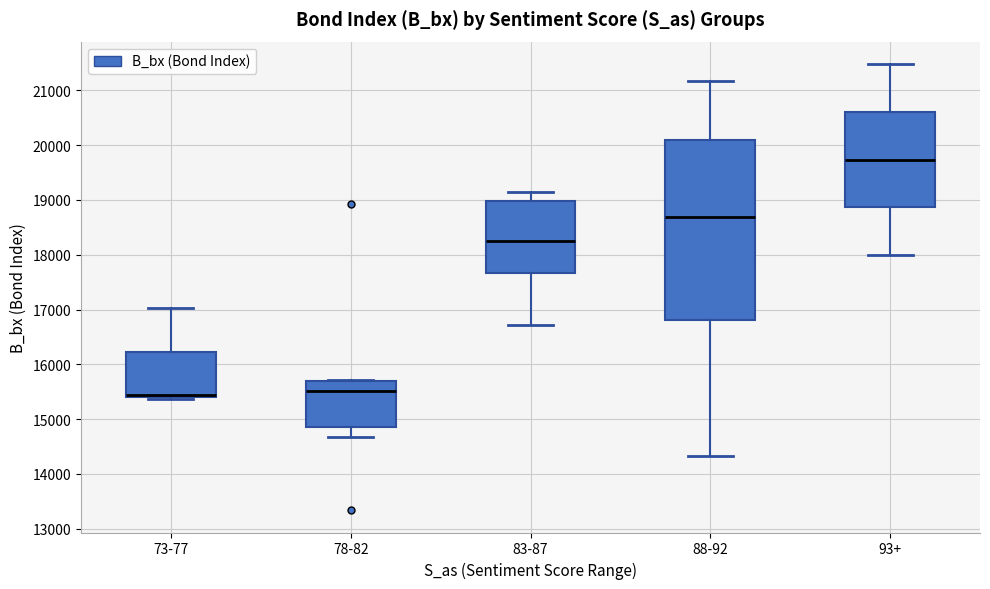

Reading left to right, transcribe this box plot: for each box, give where its median line is, the range the box spans, and where its two whiskers end, as read against the y-axis. The values are not printed on the chart, so give them approximately, as read against the axis.

73-77: median 15400 (drawn on the box's lower edge), box 15400 to 16200, whiskers 15400 to 17000
78-82: median 15500, box 14900 to 15700, whiskers 14700 to 15700
83-87: median 18200, box 17700 to 19000, whiskers 16700 to 19100
88-92: median 18700, box 16800 to 20100, whiskers 14300 to 21200
93+: median 19700, box 18900 to 20600, whiskers 18000 to 21500